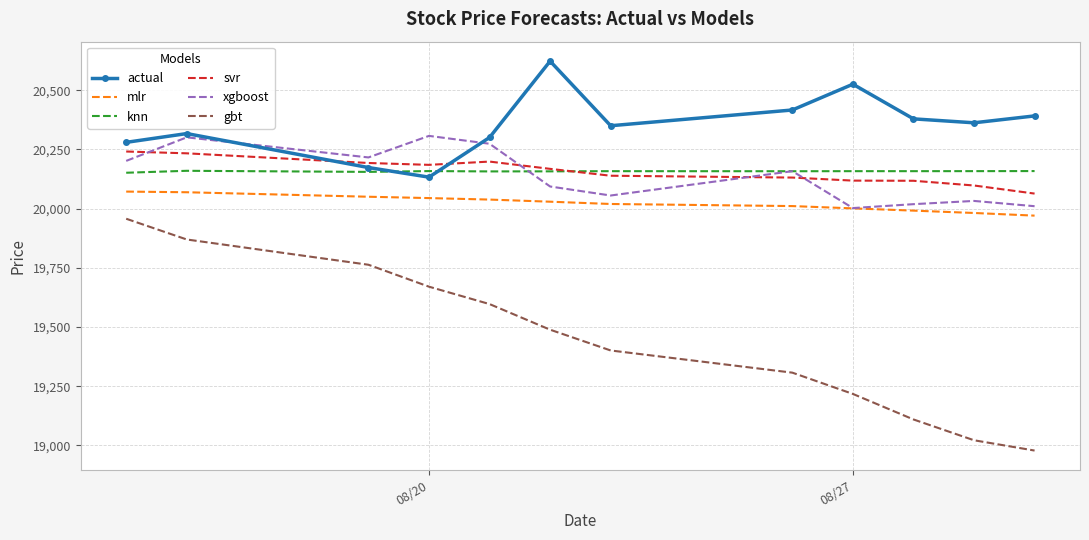

Which series has the largest total across all categories?

actual